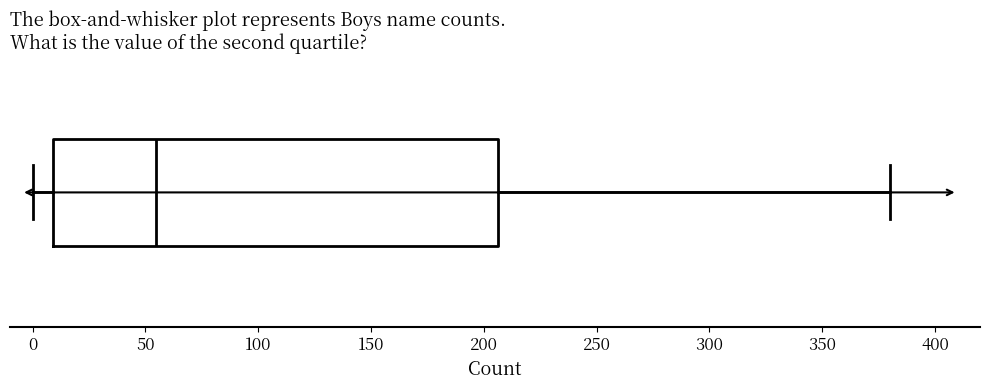

Where does the left whisker of the box end on the x-axis? The values are not printed on the chart, so give them approximately, as read against the axis.

0